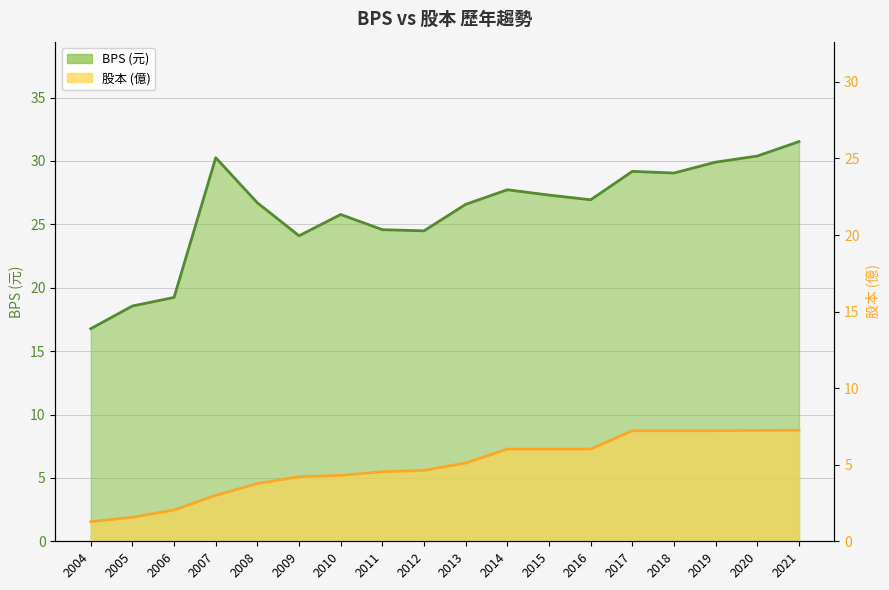

At which category is the sum across all series the highest?

2021